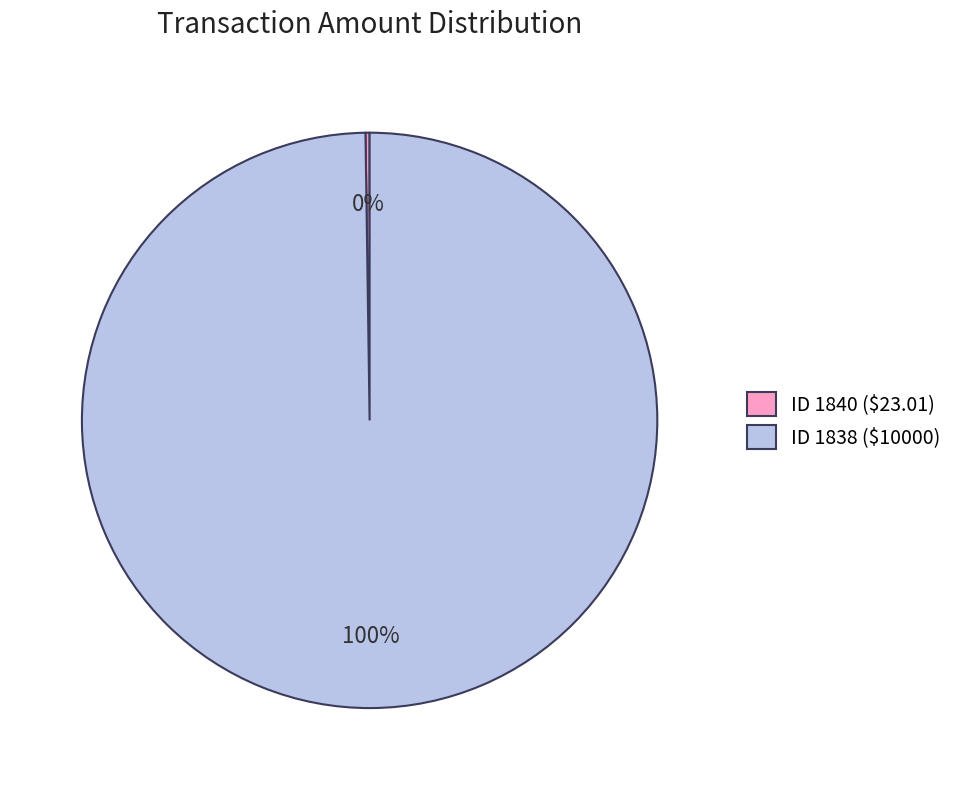

To the nearest percent, what is the difference between the largest and smallest slice percentages?

100%